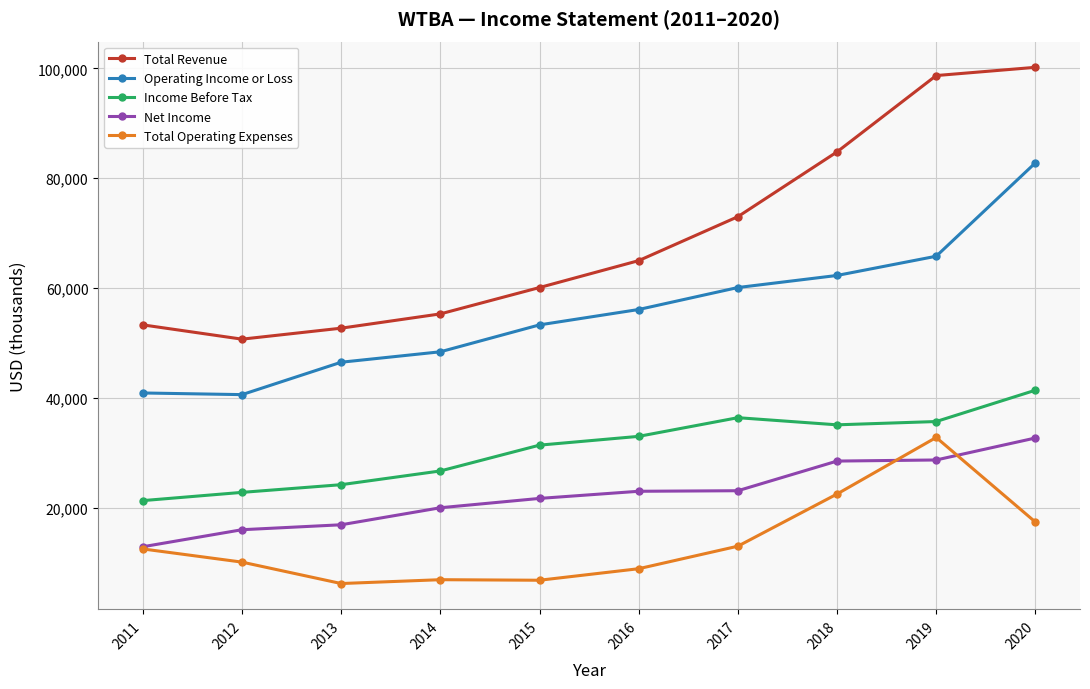

Rank the series at 2020 from highest to lowest value.

Total Revenue, Operating Income or Loss, Income Before Tax, Net Income, Total Operating Expenses